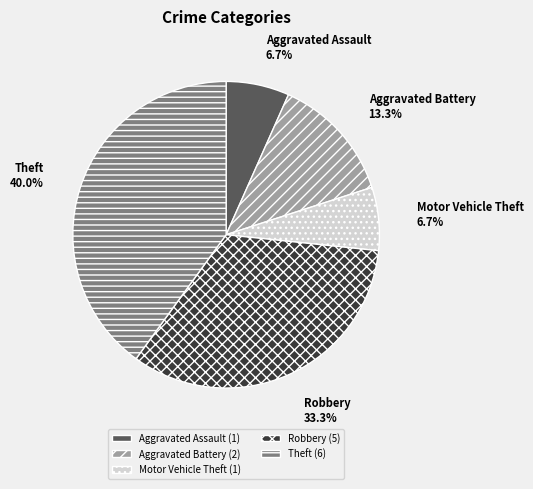

Does Motor Vehicle Theft represent more than half of the total?

No